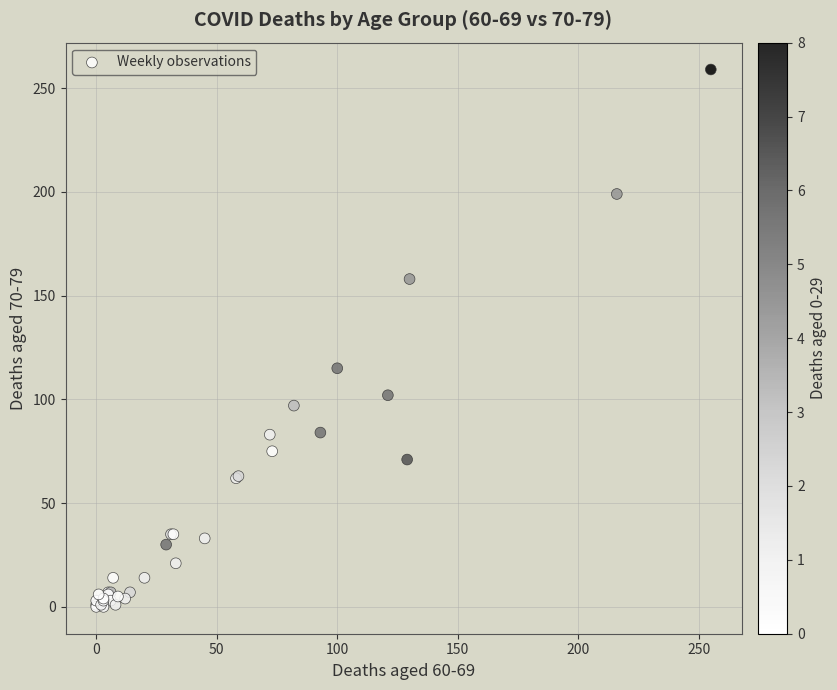

What Y value in the scatter plot is closest to 129?

115